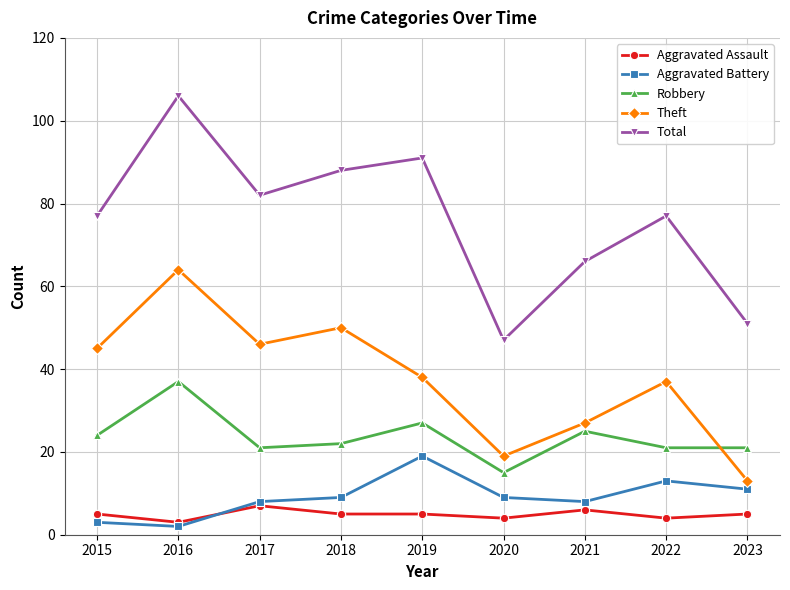

Reading left to right, what are all the values shown in this chart?

Aggravated Assault: 2015=5	2016=3	2017=7	2018=5	2019=5	2020=4	2021=6	2022=4	2023=5
Aggravated Battery: 2015=3	2016=2	2017=8	2018=9	2019=19	2020=9	2021=8	2022=13	2023=11
Robbery: 2015=24	2016=37	2017=21	2018=22	2019=27	2020=15	2021=25	2022=21	2023=21
Theft: 2015=45	2016=64	2017=46	2018=50	2019=38	2020=19	2021=27	2022=37	2023=13
Total: 2015=77	2016=106	2017=82	2018=88	2019=91	2020=47	2021=66	2022=77	2023=51